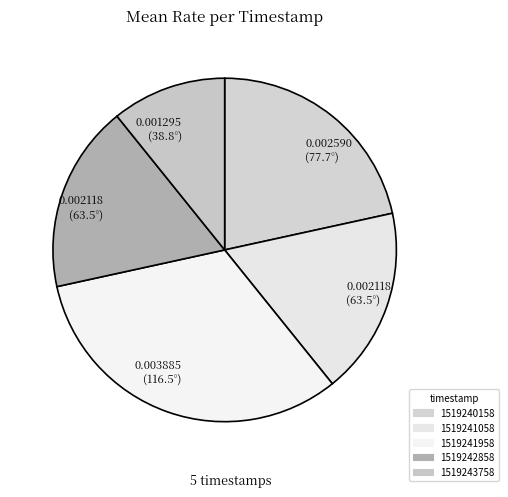

How many segments does this pie chart have?

5